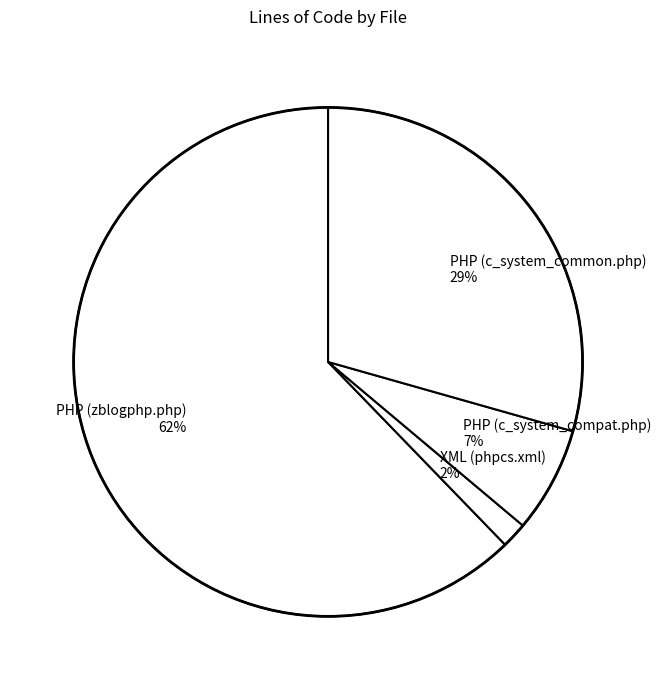

Count the number of slices in the pie.

4